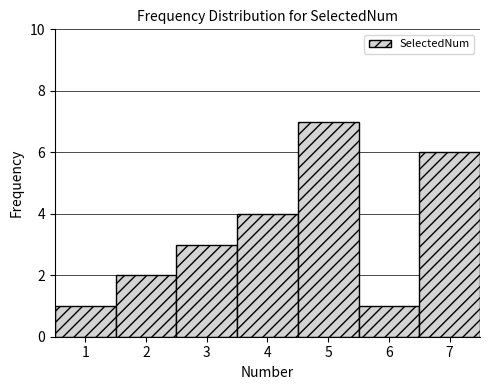

Reading left to right, what are all the values shown in this chart?

1=1	2=2	3=3	4=4	5=7	6=1	7=6